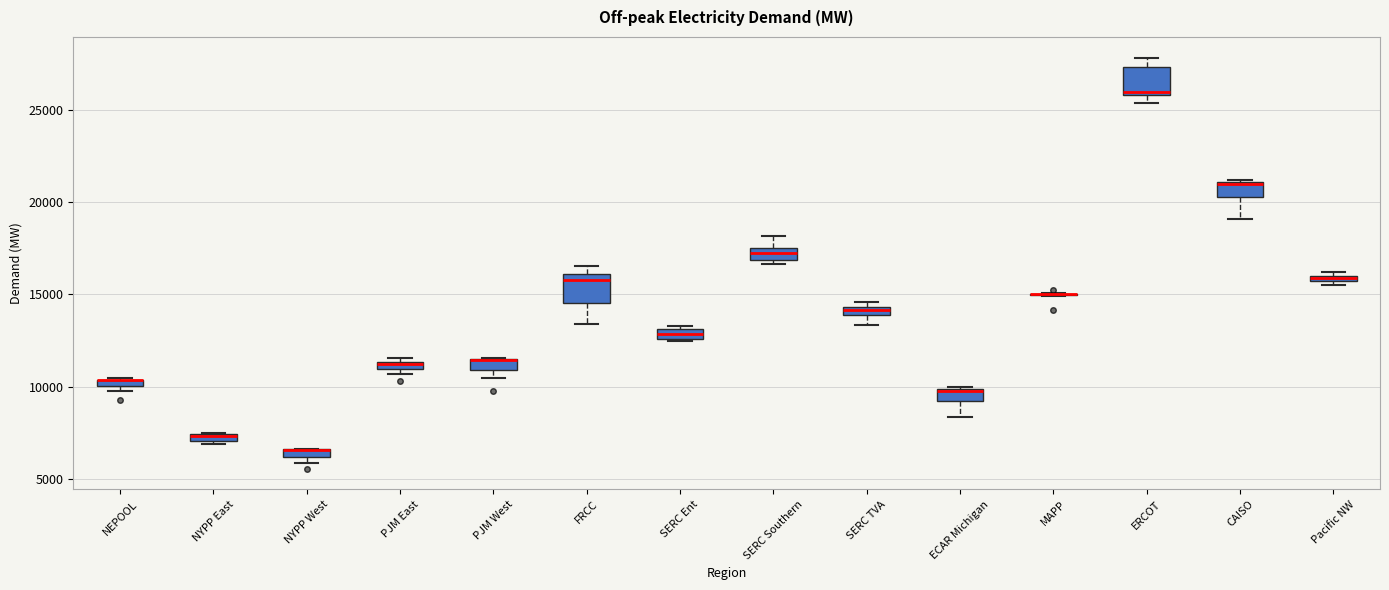

Where is the lower edge of the box for ERCOT on the y-axis? The values are not printed on the chart, so give them approximately, as read against the axis.

26000